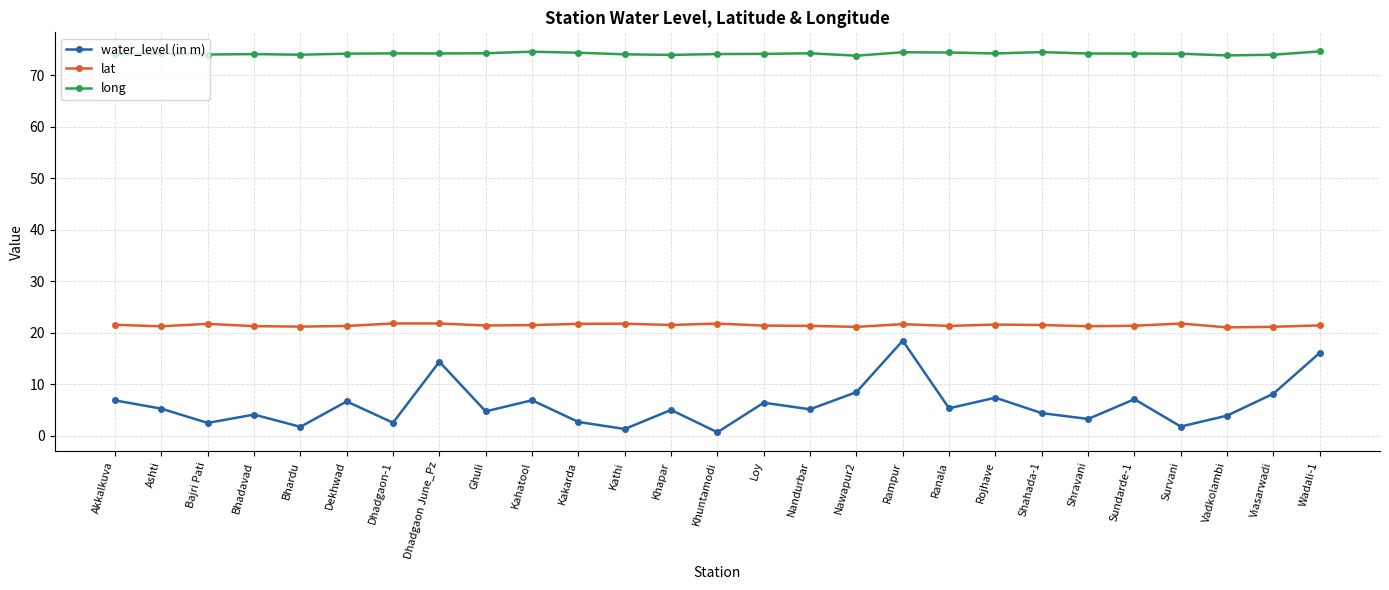

What is the label of the 17th point from the left?

Nawapur2